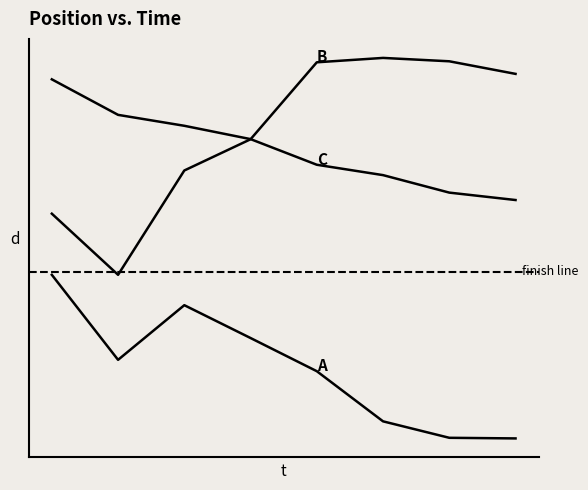

True or false: C has more than 0 points higher than both neighbors.

False